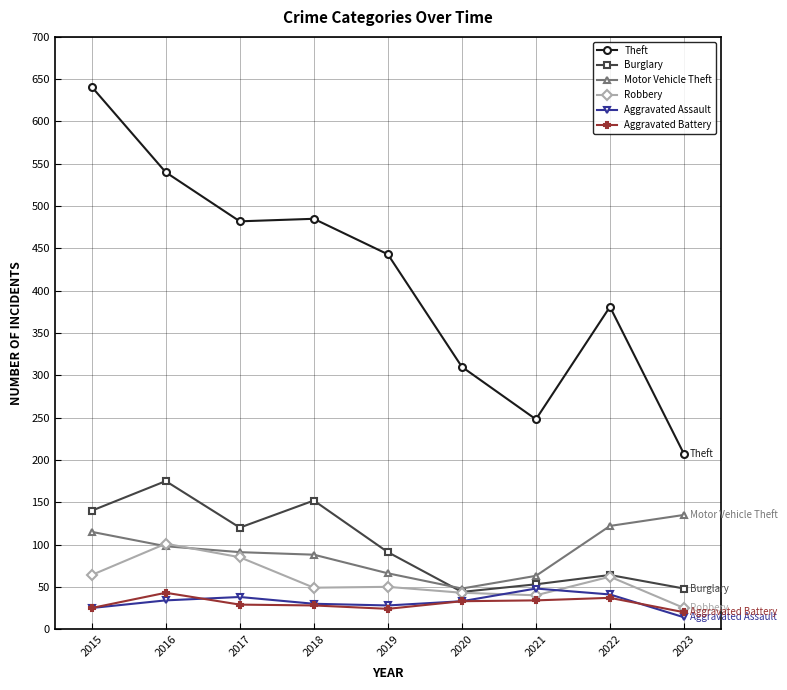

Which series ends up on top after the final intersection of Motor Vehicle Theft and Robbery?

Motor Vehicle Theft